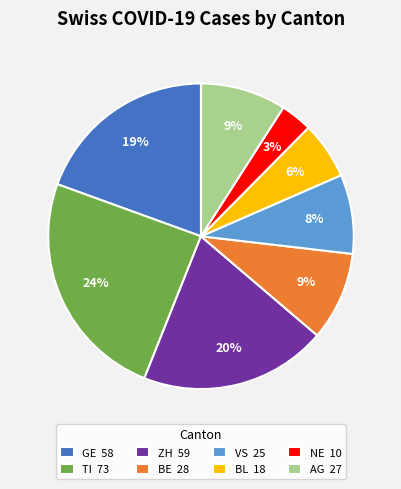

Is it true that TI 73 is 24% of the pie?

True